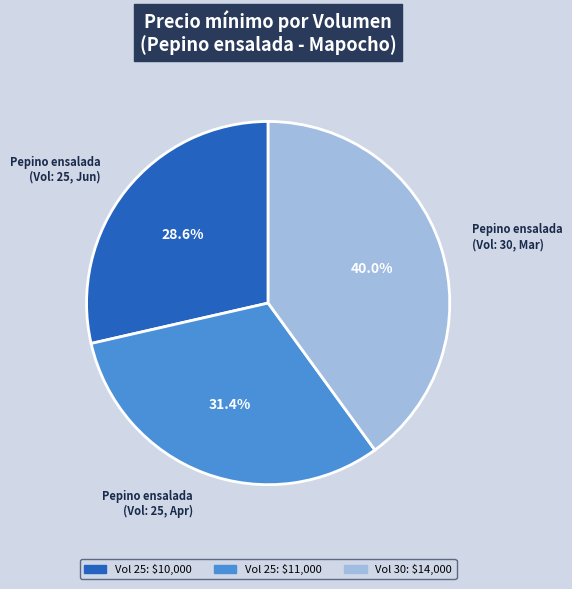

To the nearest percent, what is the average slice percentage?

33%